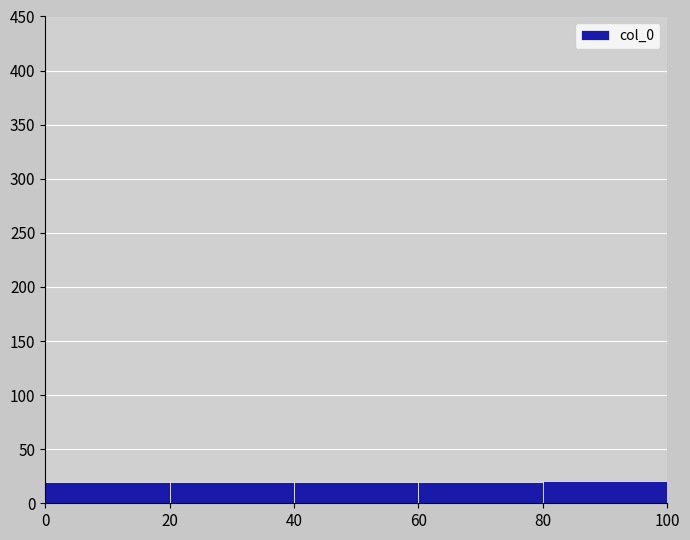

Reading left to right, transcribe this chart: for each bar, give the range it covers on the x-axis and its height. The values are not printed on the chart, so give them approximately, as read against the axis.

0 to 20: 20
20 to 40: 20
40 to 60: 20
60 to 80: 20
80 to 100: 20